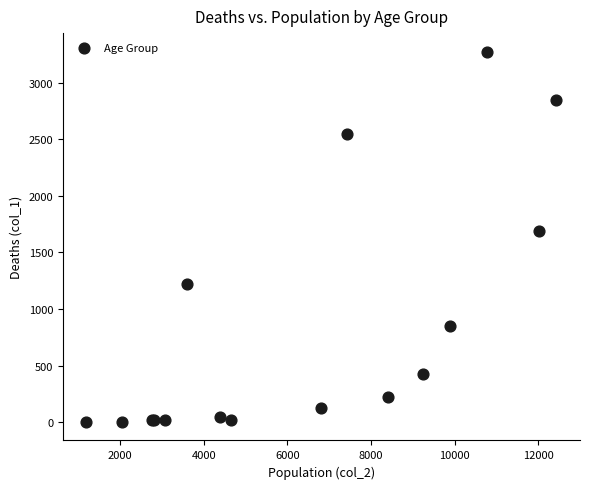

What Y value in the scatter plot is closest to 1638?

1690